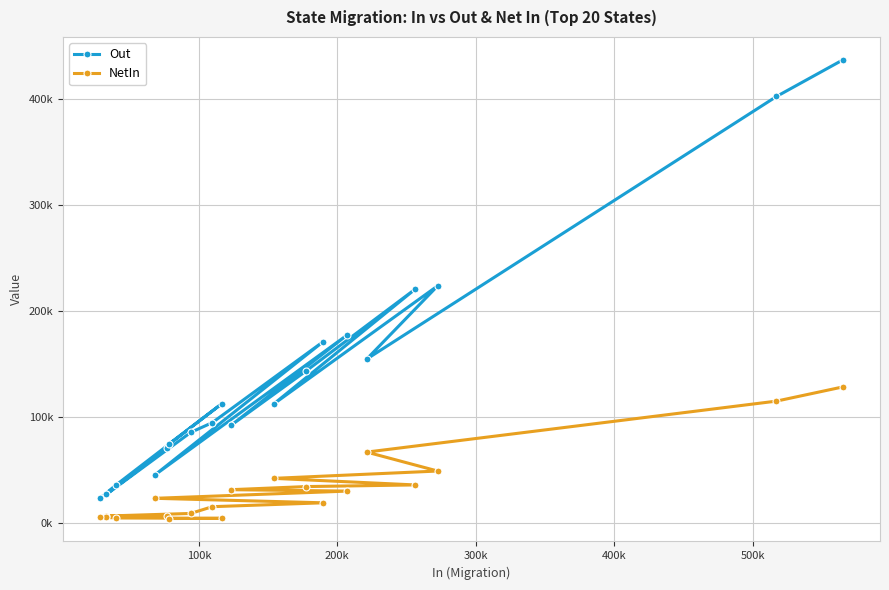

What is the difference between the maximum and minimum values in the Out series?

413591